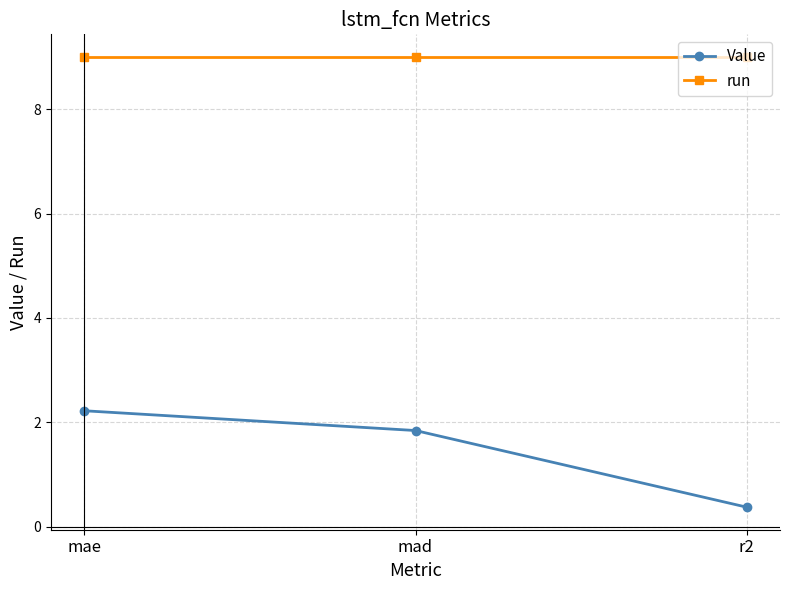

What is the minimum value for Value?

0.4